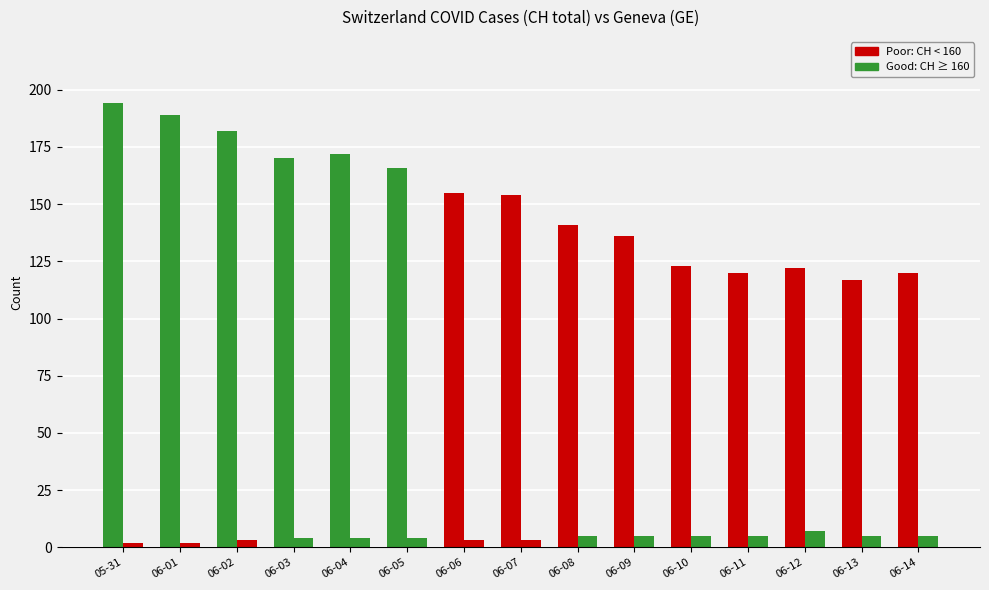

What is the sum of the GE values at 2020-06-04 and 2020-06-12?

11